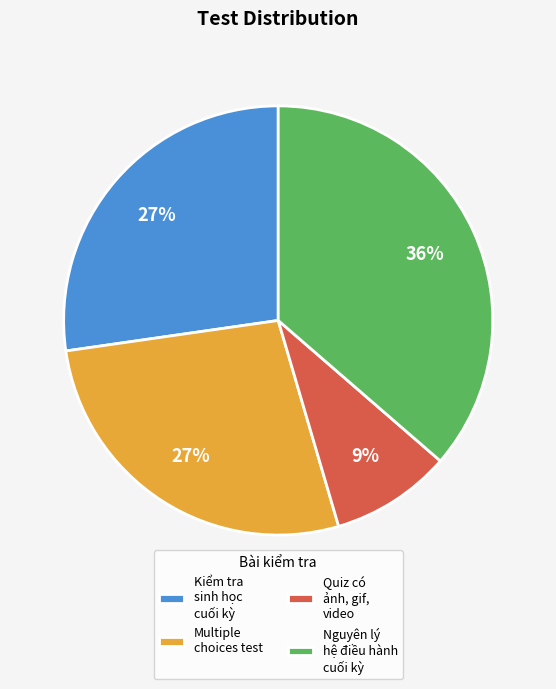

Is the sum of Multiple choices test and Quiz có ảnh, gif, video greater than half?

No